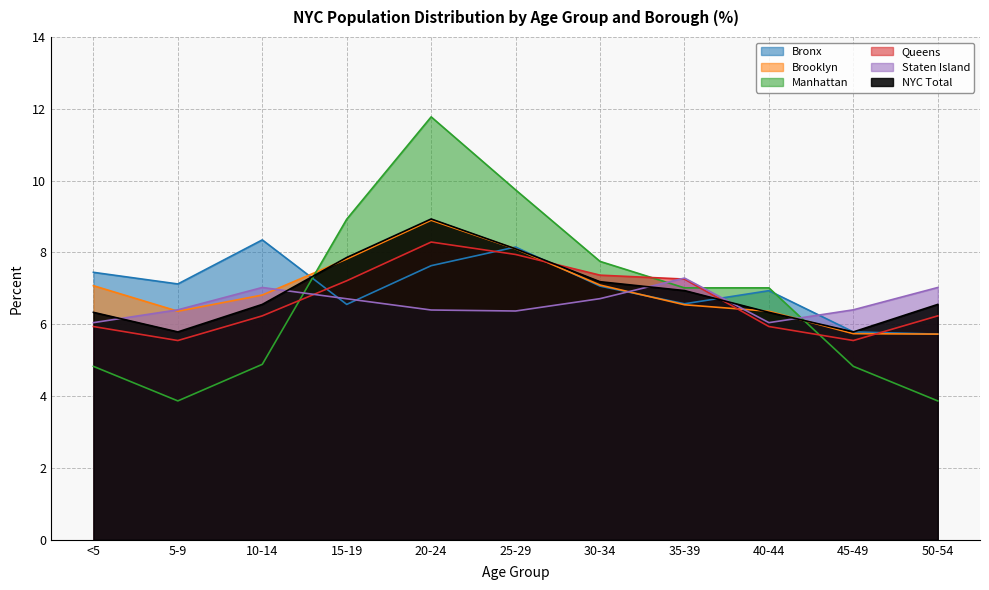

What is the total value across all series at 15-19?

45.1